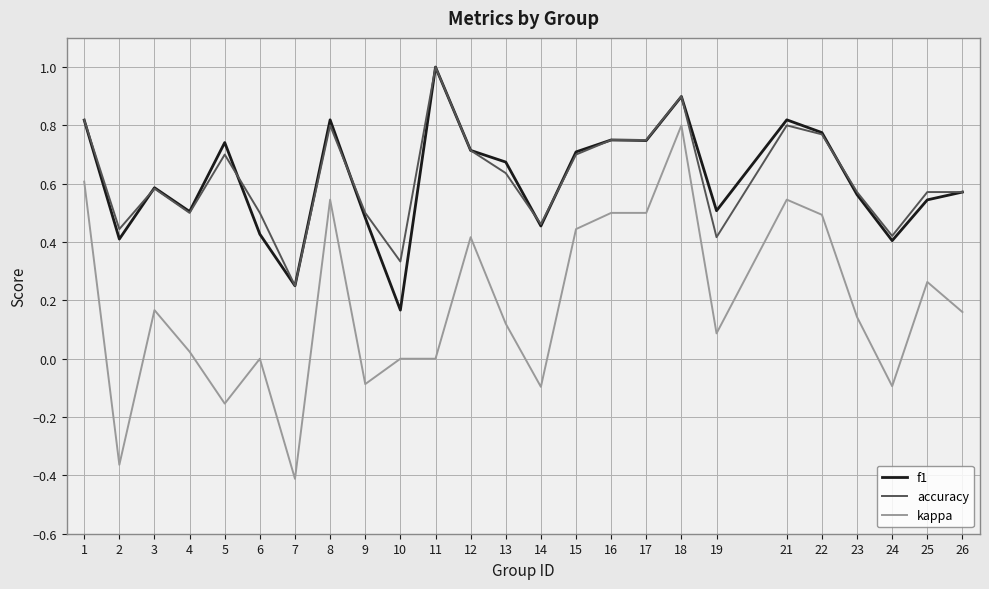

What is the maximum value shown in the chart?

1.0